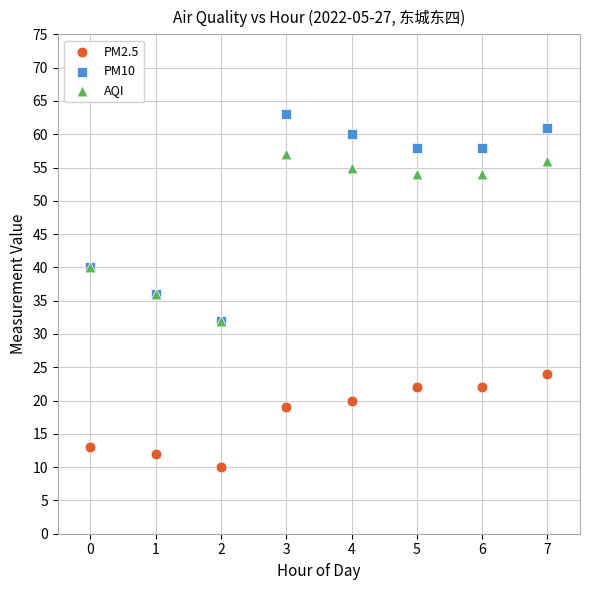

In the PM2.5 series, what Y value is closest to 17?

19